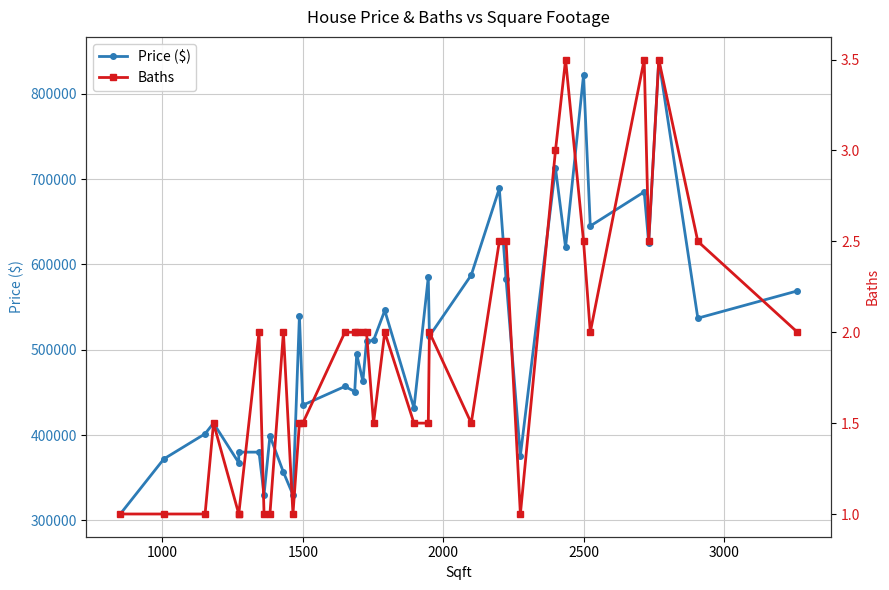

True or false: Baths and Price ($) intersect in this chart.

False